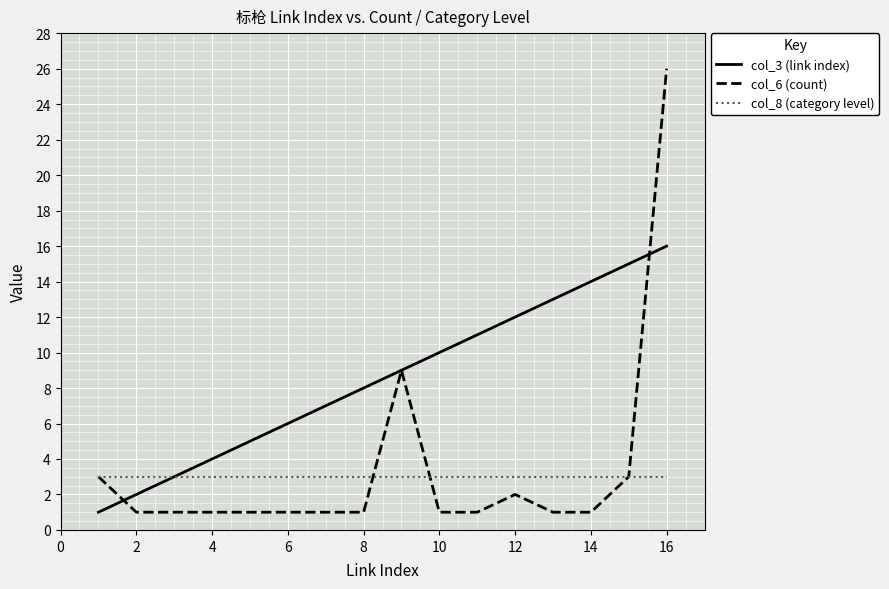

List the series in order of their peak value, highest first.

col_6 (count), col_3 (link index), col_8 (category level)